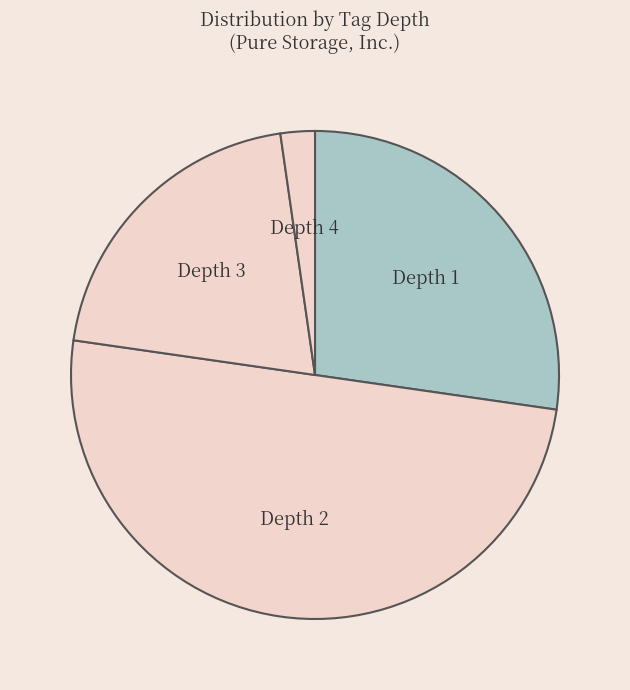

Is it true that Depth 1 is 27% of the pie?

True